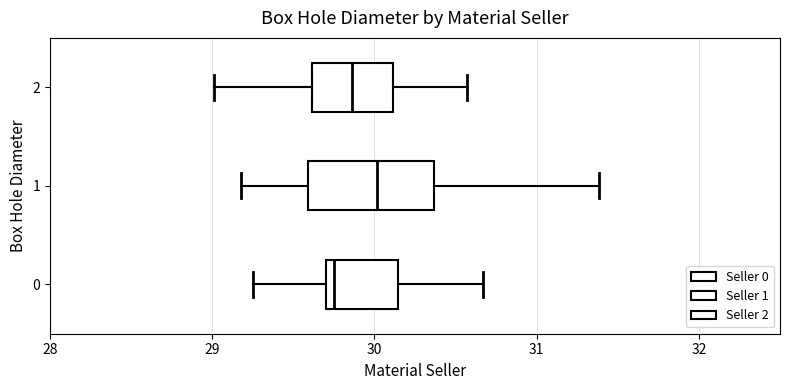

Where does the right whisker of the box at y = 0 end on the x-axis? The values are not printed on the chart, so give them approximately, as read against the axis.

30.7